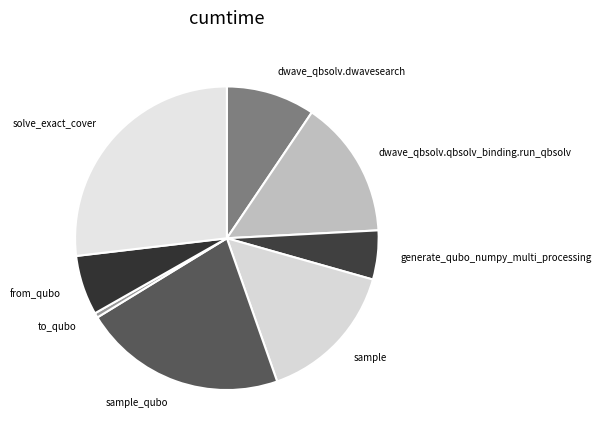

Do dwave_qbsolv.qbsolv_binding.run_qbsolv and sample together represent more than half of the pie?

No